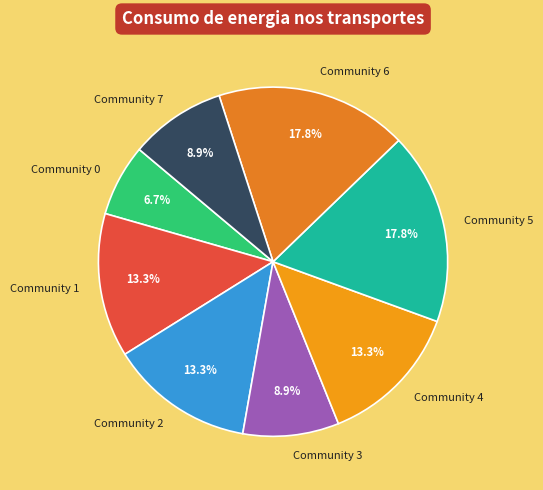

How many segments does this pie chart have?

8